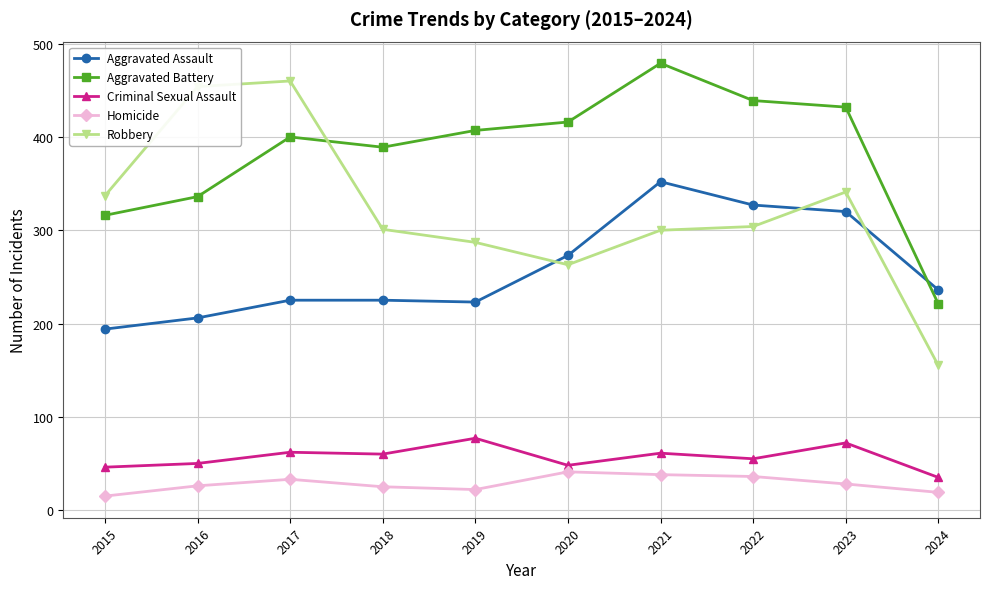

True or false: Criminal Sexual Assault has more than 2 interior local peaks.

True